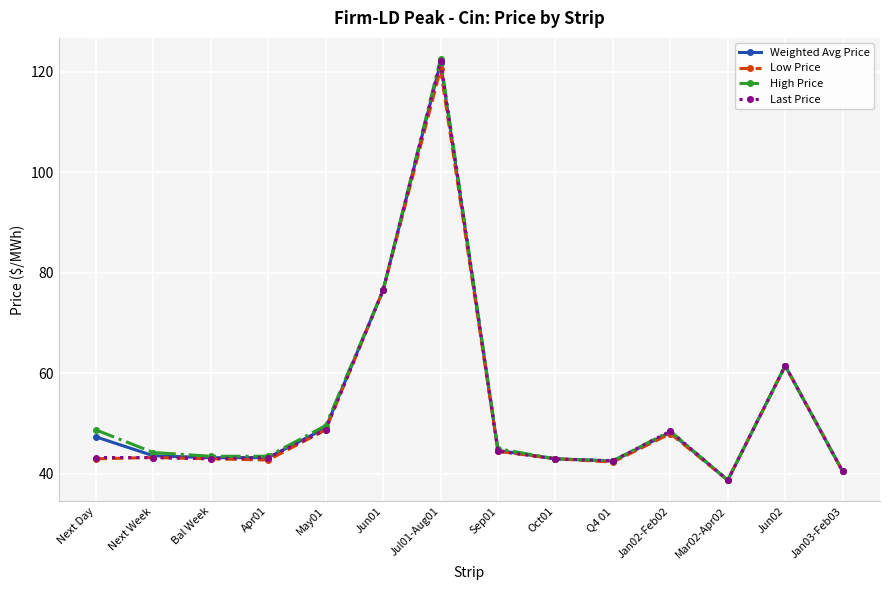

What is the total value across all series at May01?

196.2